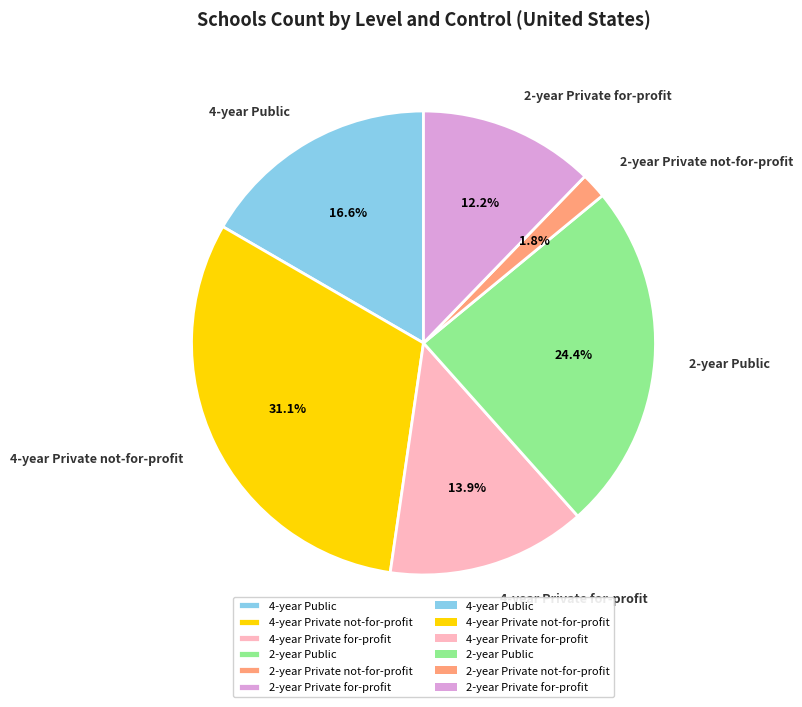

Is it true that 2-year Private not-for-profit is 2% of the pie?

True